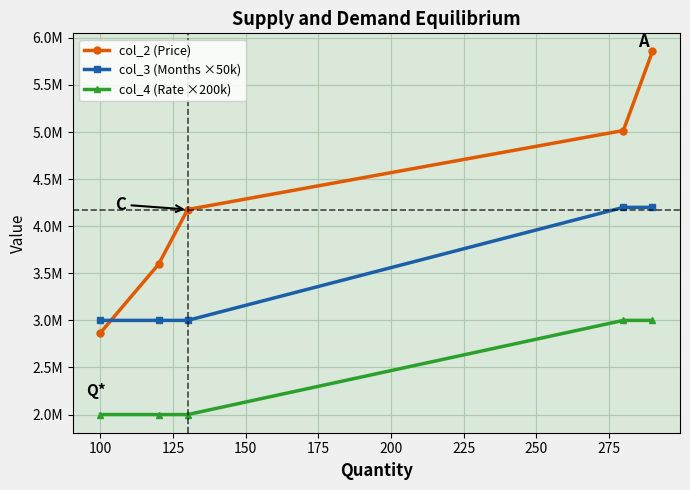

Is this an area chart (filled region under the line)?

No